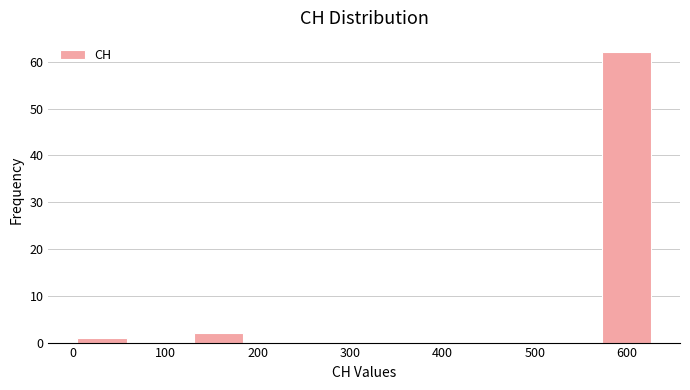

What is the height of the bar covering 130 to 190 on the x-axis? Neither the bar edges nor the heights are printed on the chart, so give them approximately, as read against the axes.

2